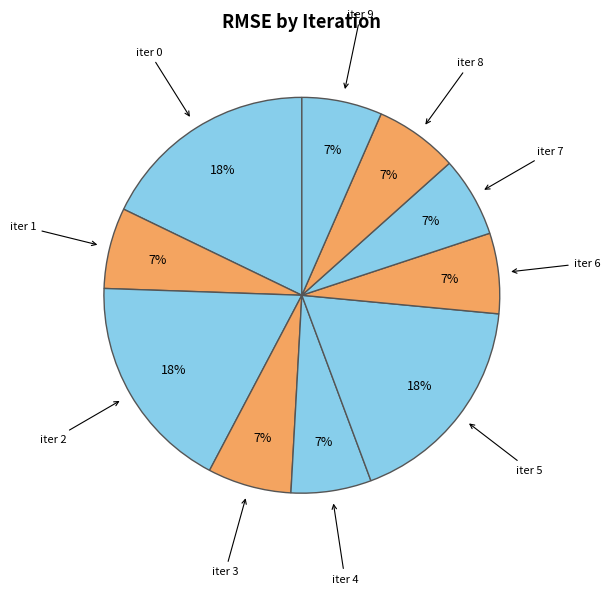

How many segments does this pie chart have?

10